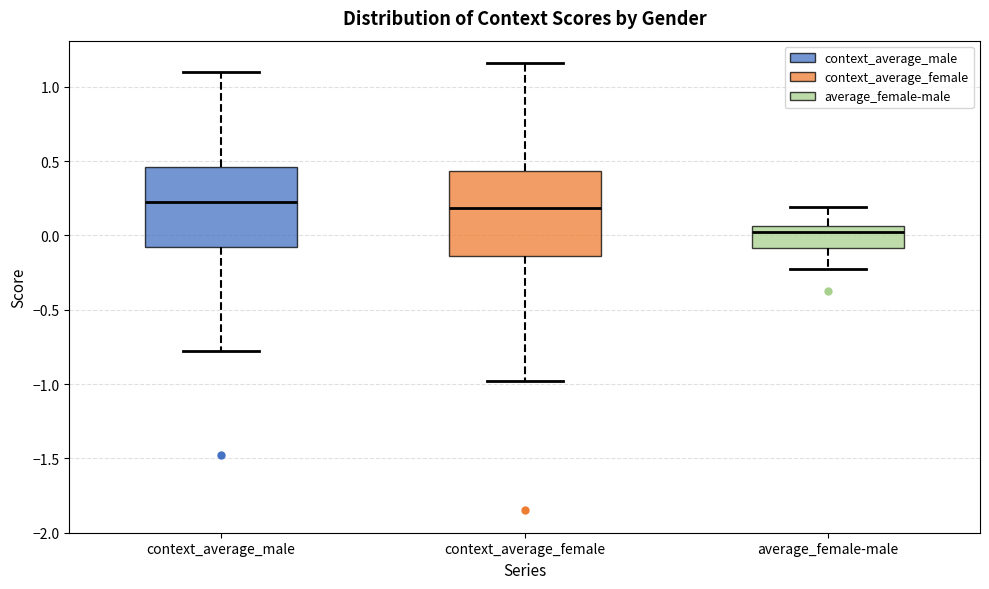

Reading left to right, read every box against the y-axis: the position of its median line, the range the box covers, and the ends of its whiskers. The values are not printed on the chart, so give them approximately, as read against the axis.

context_average_male: median 0.25, box -0.10 to 0.45, whiskers -0.75 to 1.10
context_average_female: median 0.20, box -0.15 to 0.45, whiskers -1.00 to 1.15
average_female-male: median 0.00, box -0.10 to 0.05, whiskers -0.25 to 0.20